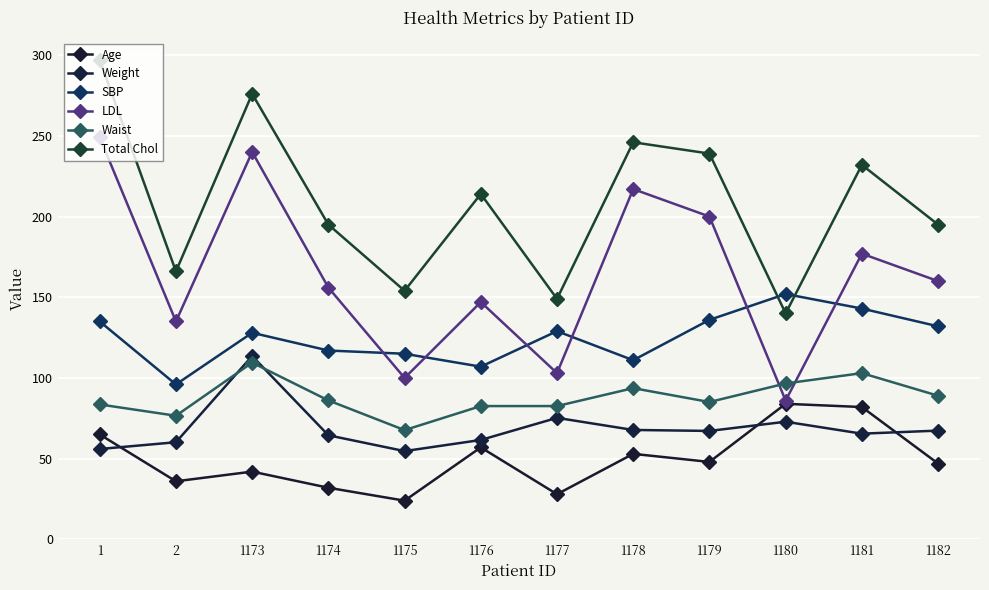

Rank the series by their maximum value, from highest to lowest.

Total Chol, LDL, SBP, Weight, Waist, Age